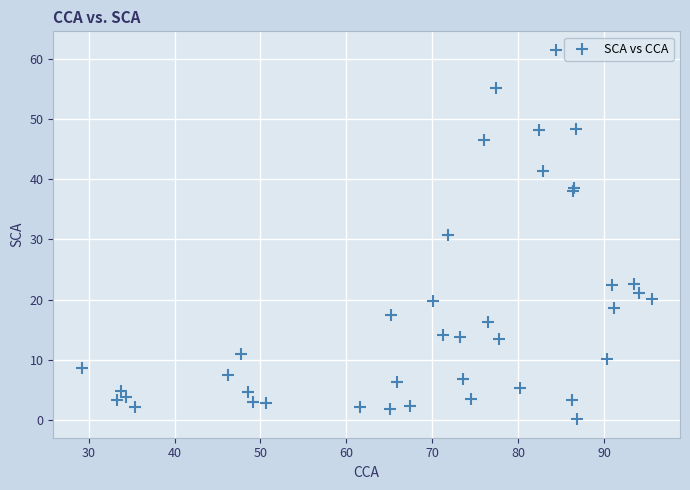

What Y value in the scatter plot is closest to 30?

30.8